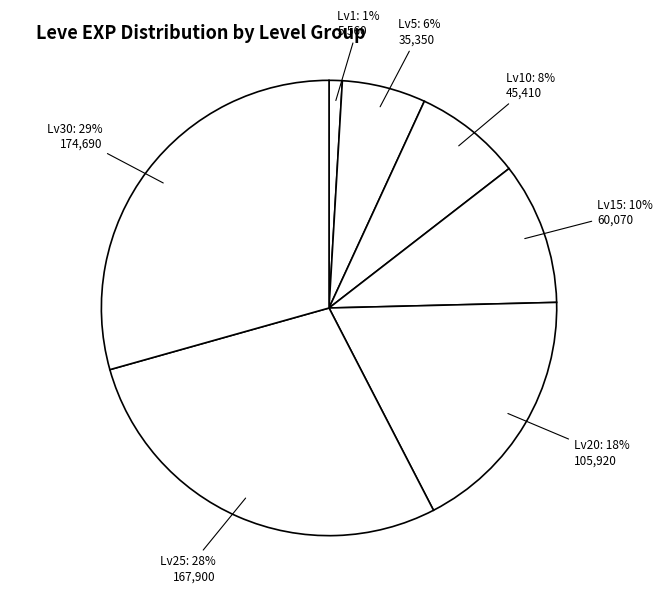

Between Lv20 and Lv10, which is larger?

Lv20